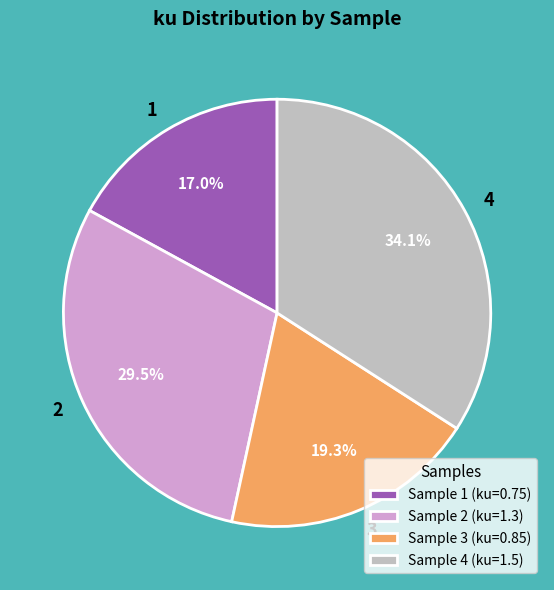

Does 2 represent more than half of the total?

No